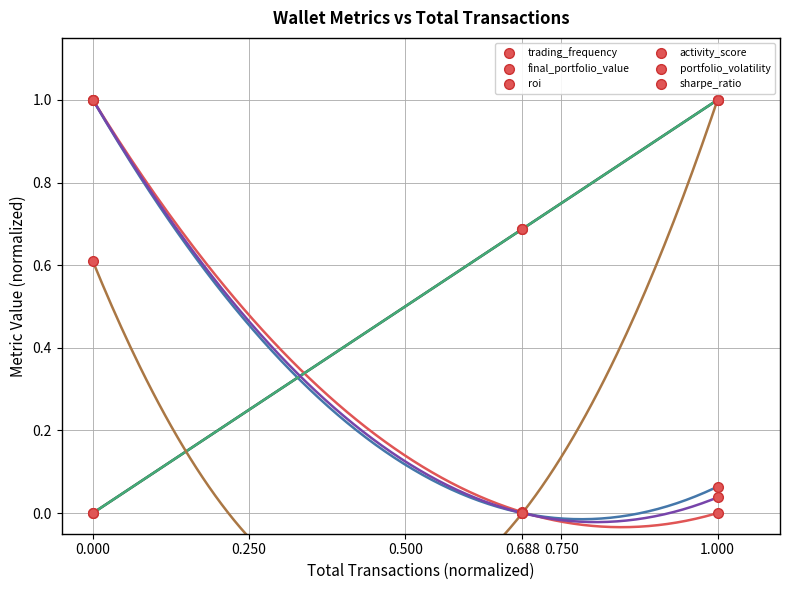

What is the difference between the highest and lowest values at 0.000?

1.0